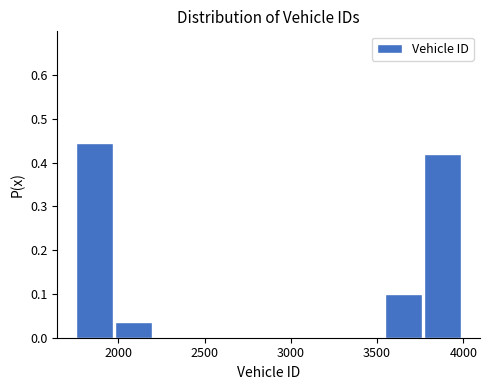

Reading left to right, transcribe this chart: for each bar, give the range it covers on the x-axis and its height. Neither the bar edges nor the heights are printed on the chart, so give them approximately, as read against the axes.

1750 to 2000: 0.44
2000 to 2200: 0.04
2200 to 2400: 0
2400 to 2650: 0
2650 to 2850: 0
2850 to 3100: 0
3100 to 3300: 0
3300 to 3550: 0
3550 to 3750: 0.10
3750 to 4000: 0.42